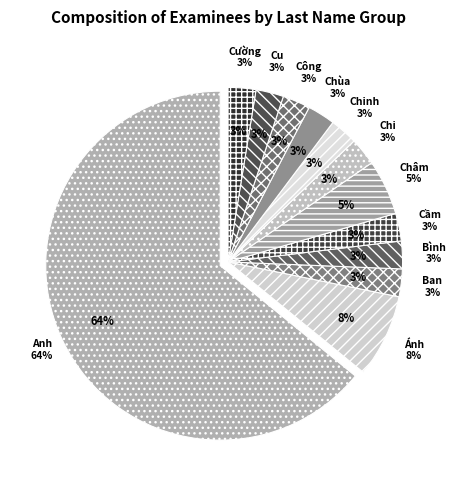

Which category accounts for the majority?

Anh